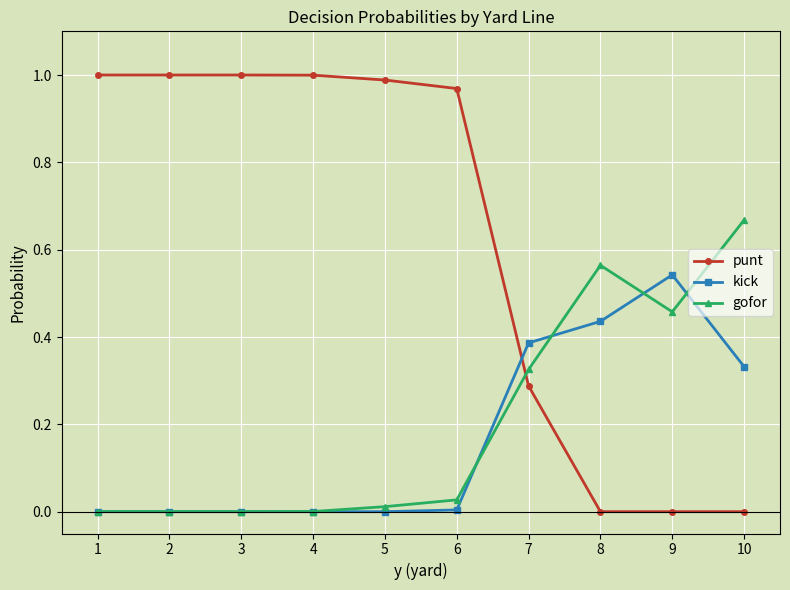

Is the value of punt at 4 greater than the value of gofor at 7?

Yes